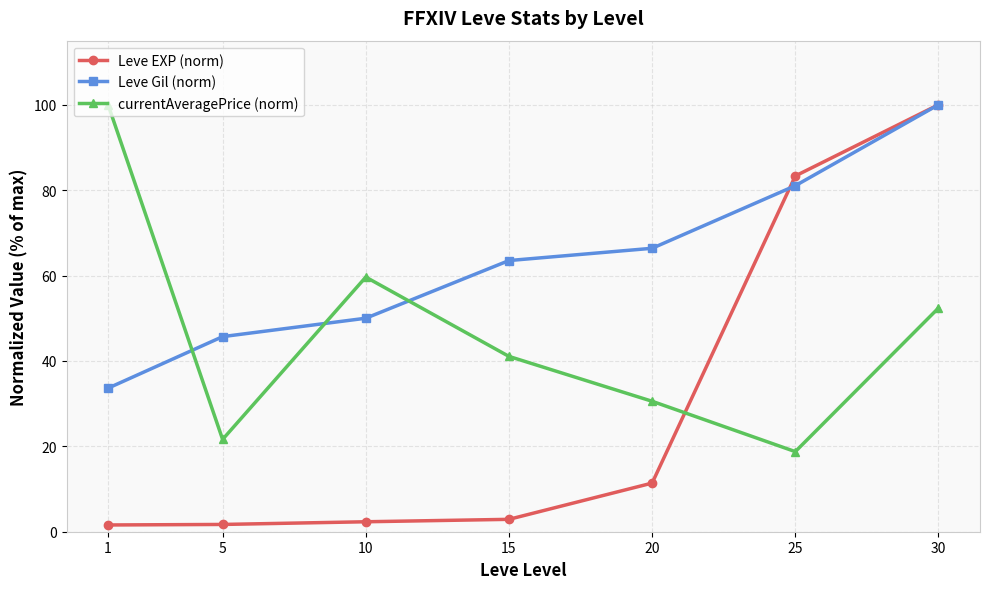

List the series in order of their overall mean, highest first.

Leve Gil (norm), currentAveragePrice (norm), Leve EXP (norm)